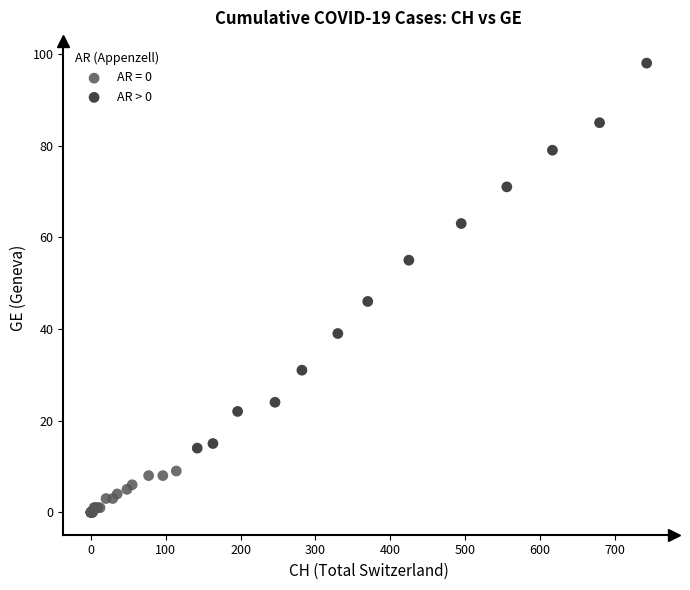

Which series has the widest spread of Y values?

AR > 0